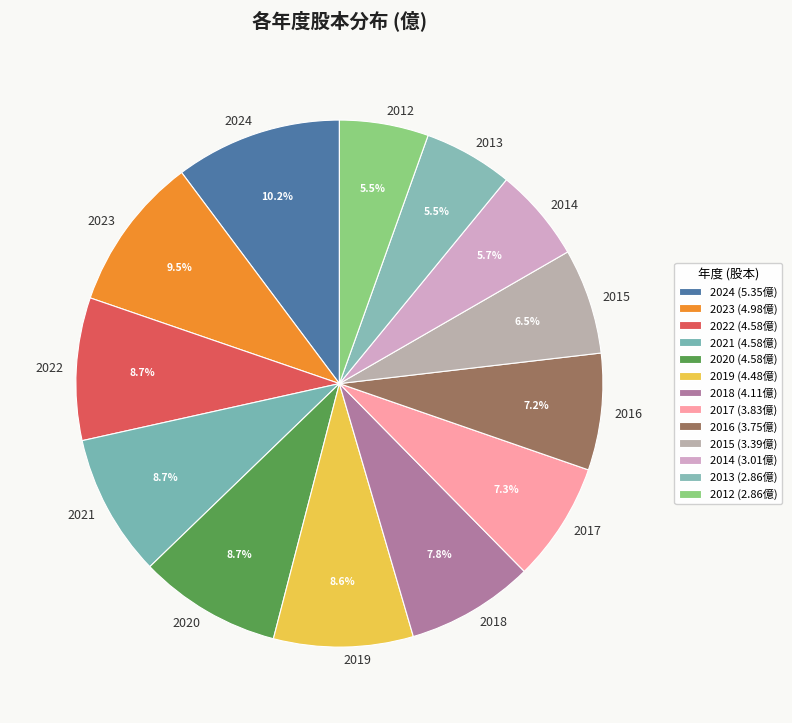

To the nearest percent, what is the average slice percentage?

8%